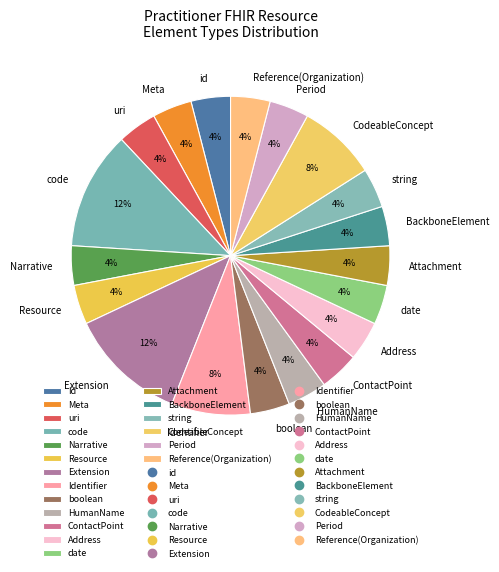

To the nearest percent, what is the average slice percentage?

5%